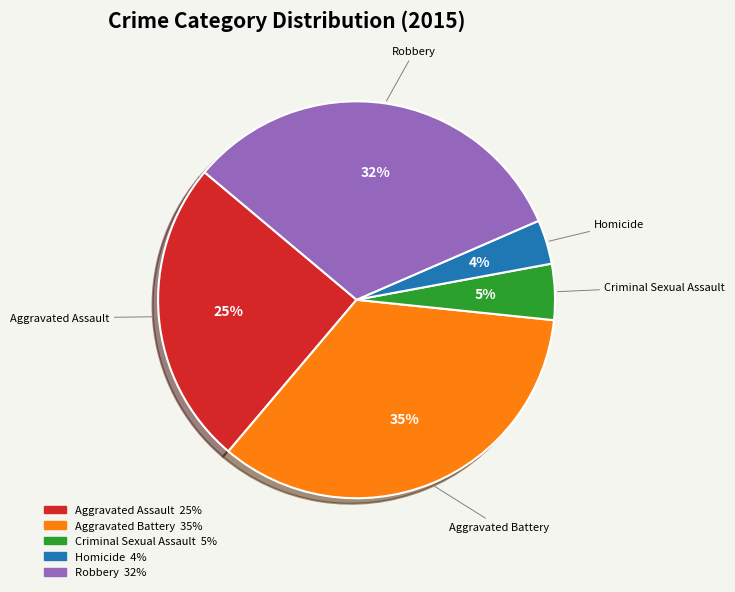

What is the largest slice in the pie chart?

Aggravated Battery